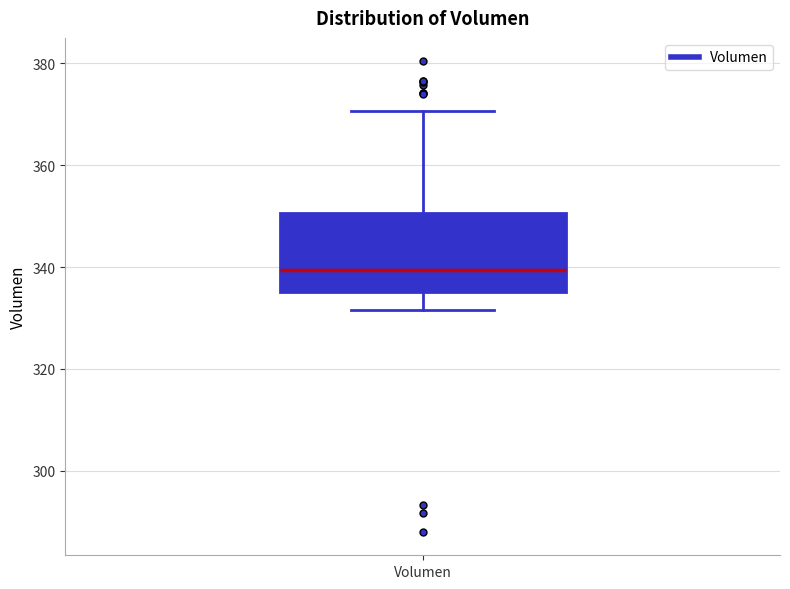

Where is the upper edge of the box for Volumen on the y-axis? The values are not printed on the chart, so give them approximately, as read against the axis.

350